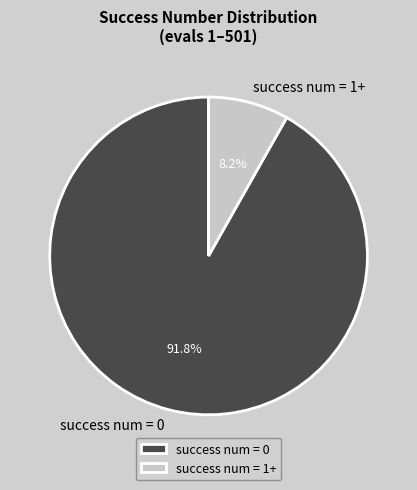

Do success num = 1+ and success num = 0 together represent more than half of the pie?

Yes